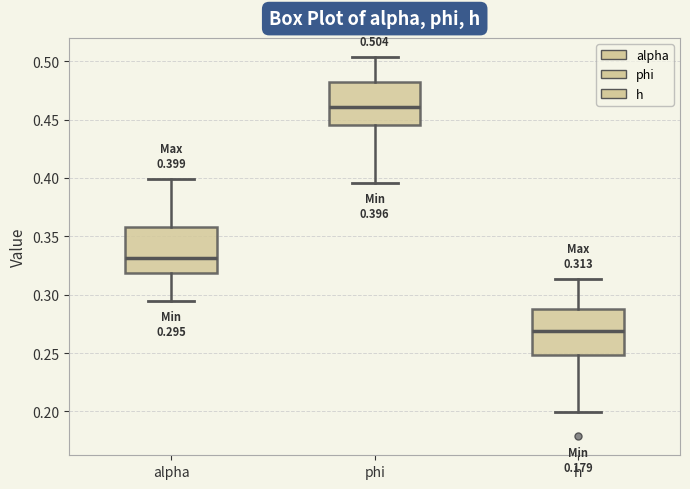

Which box has the highest median line?

phi